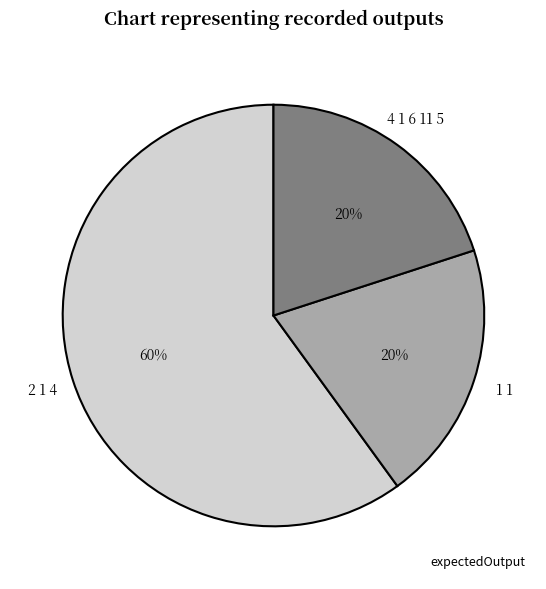

Count the number of slices in the pie.

3